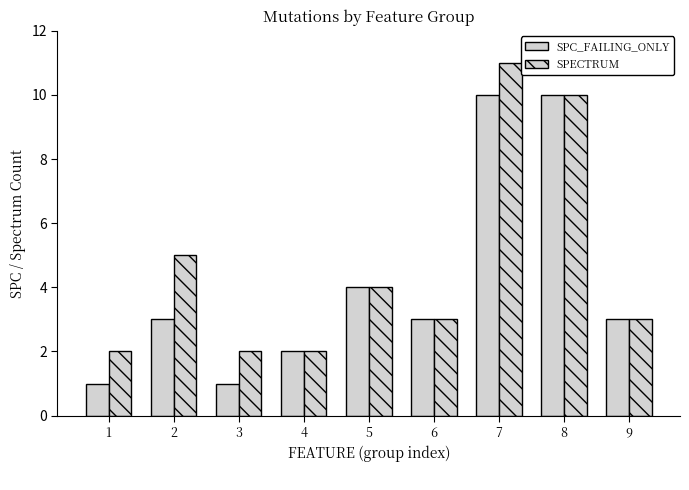

At which category is the sum across all series the highest?

7